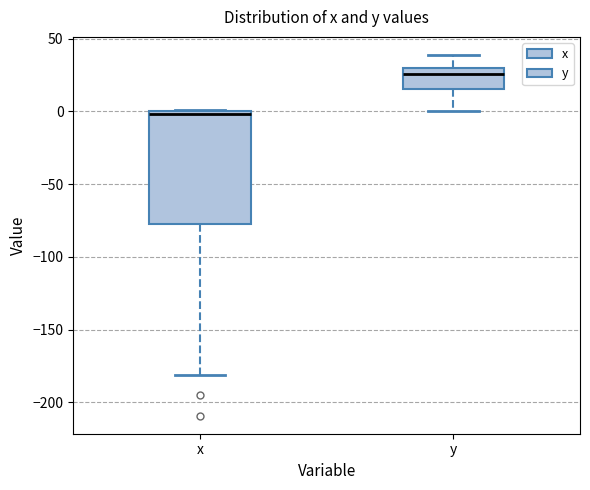

Reading left to right, read every box against the y-axis: the position of its median line, the range the box covers, and the ends of its whiskers. The values are not printed on the chart, so give them approximately, as read against the axis.

x: median 0 (just below the box's upper edge), box -80 to 0, whiskers -180 to 0
y: median 25, box 15 to 30, whiskers 0 to 40